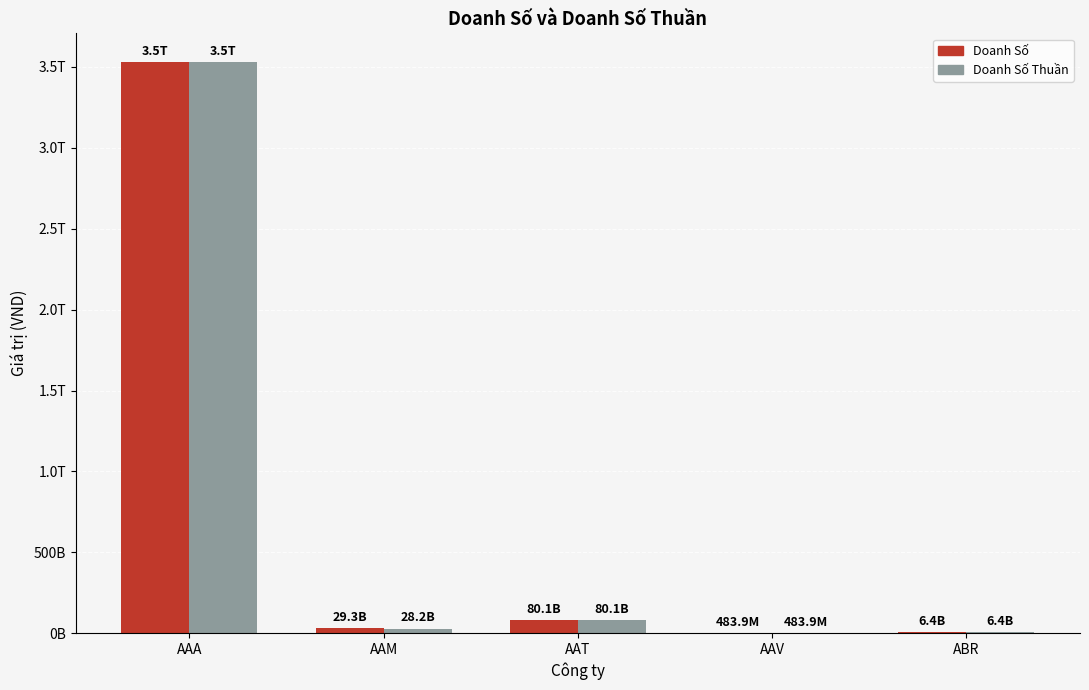

Is the value of Doanh Số Thuần at AAA greater than the value of Doanh Số at AAV?

Yes